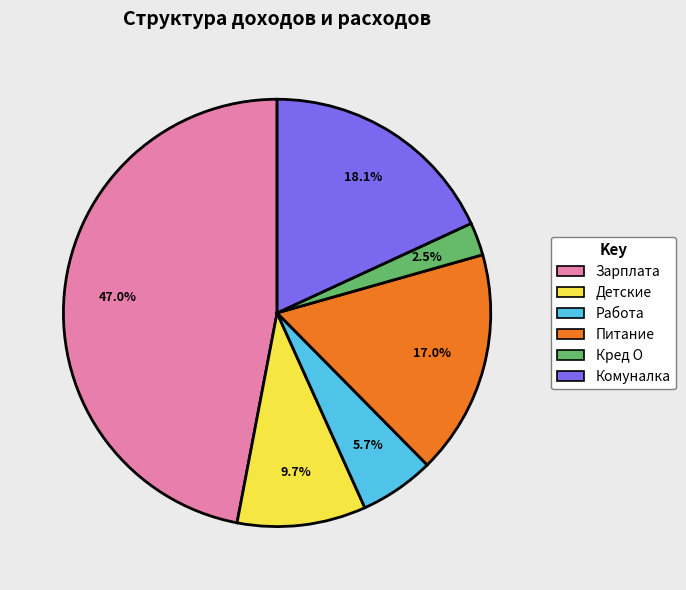

Rank the categories by value from highest to lowest.

Зарплата, Комуналка, Питание, Детские, Работа, Кред О